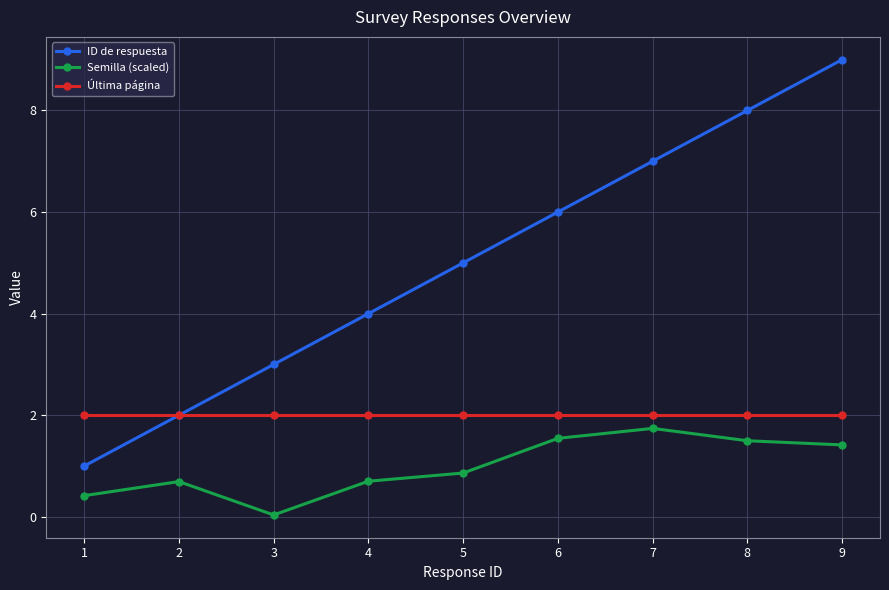

Which label corresponds to the largest value in the chart?

9